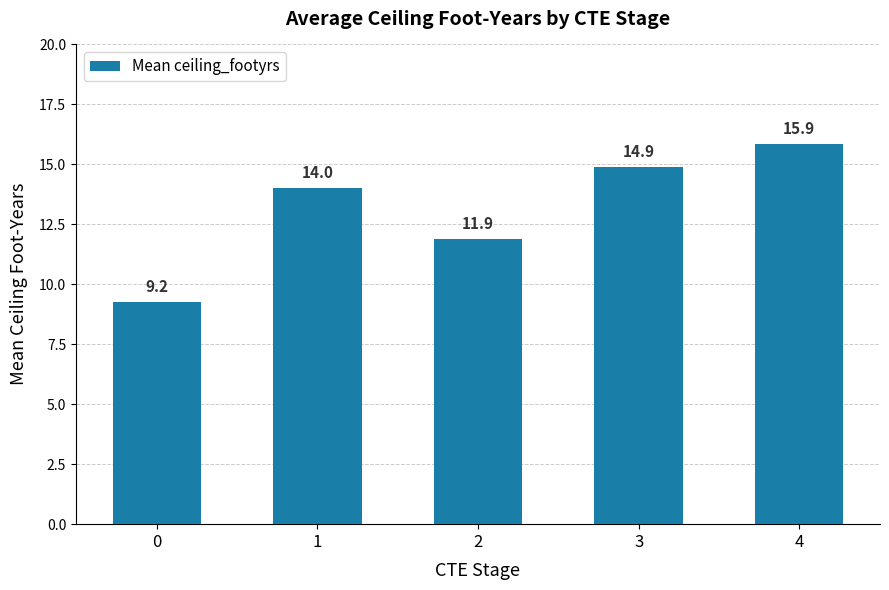

List the labels in order of value, smallest first.

0, 2, 1, 3, 4